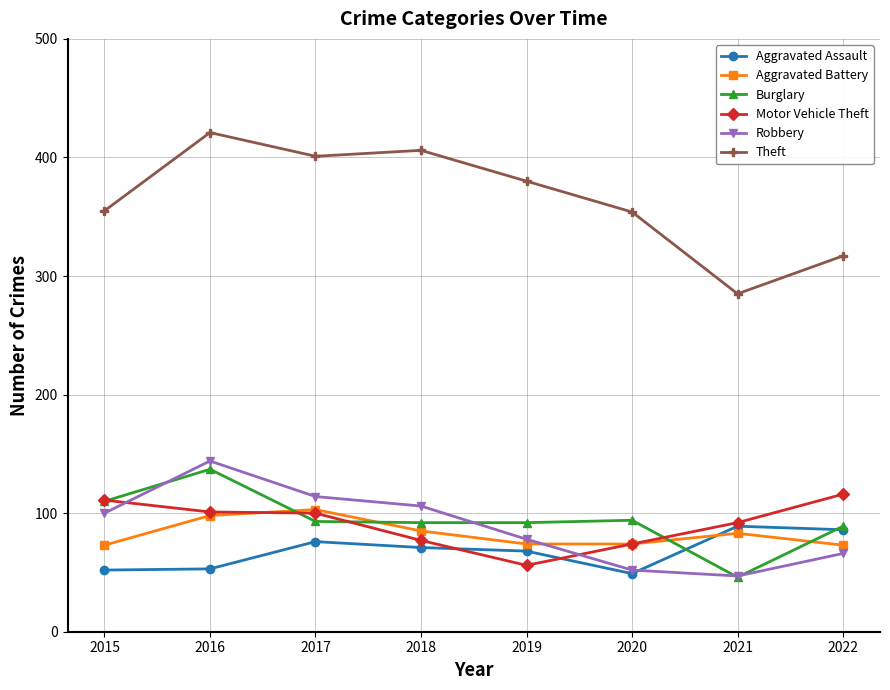

How many interior local peaks does the Aggravated Battery series have?

2